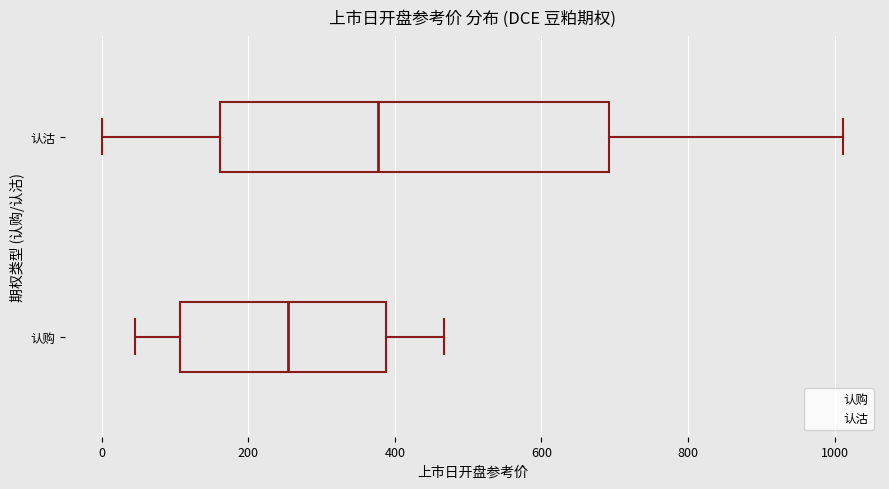

Reading bottom to top, transcribe this box plot: for each box, give where its median line is, the range the box spans, and where its two whiskers end, as read against the x-axis. The values are not printed on the chart, so give them approximately, as read against the axis.

认购: median 260, box 100 to 380, whiskers 40 to 460
认沽: median 380, box 160 to 700, whiskers 0 to 1020